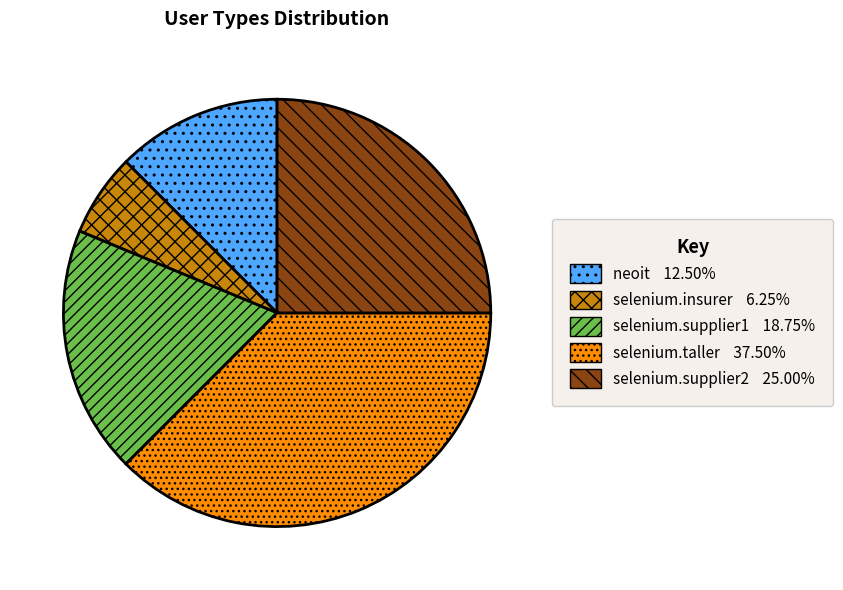

What is the largest slice in the pie chart?

selenium.taller